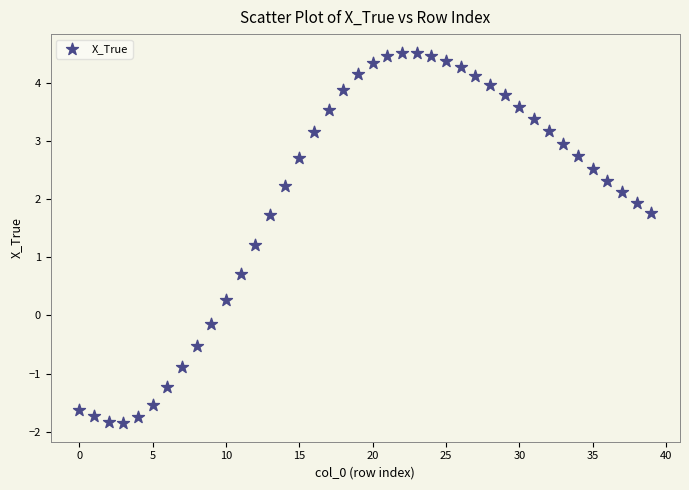

What is the range of Y values (max minus min)?

6.4